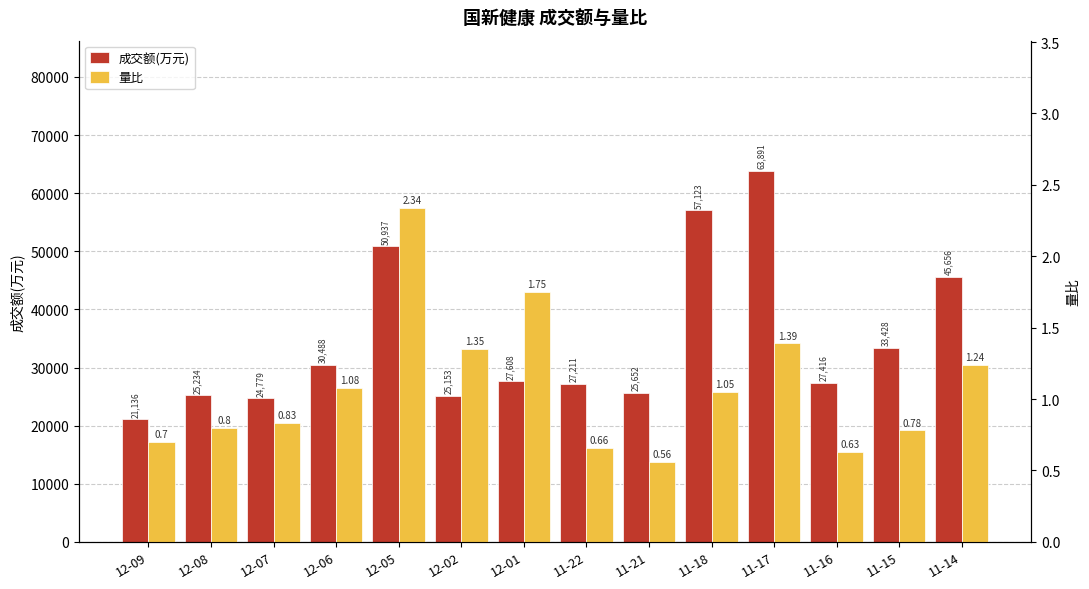

Where does the 成交额(万元) series first go above 27608?

12-06